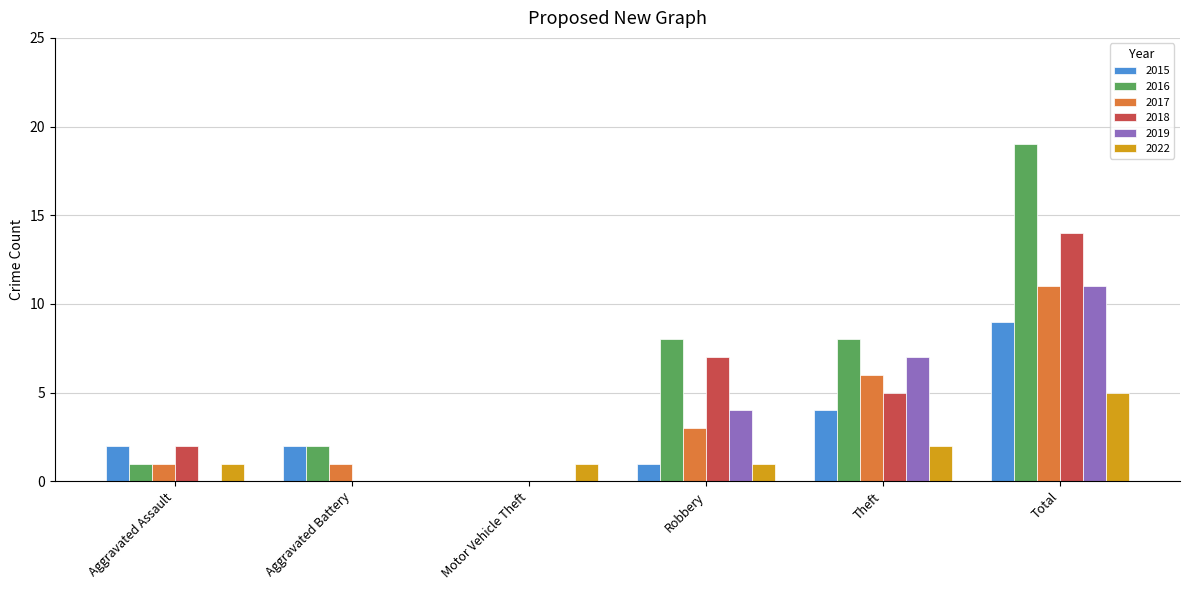

At which label does 2015 reach its peak?

Total